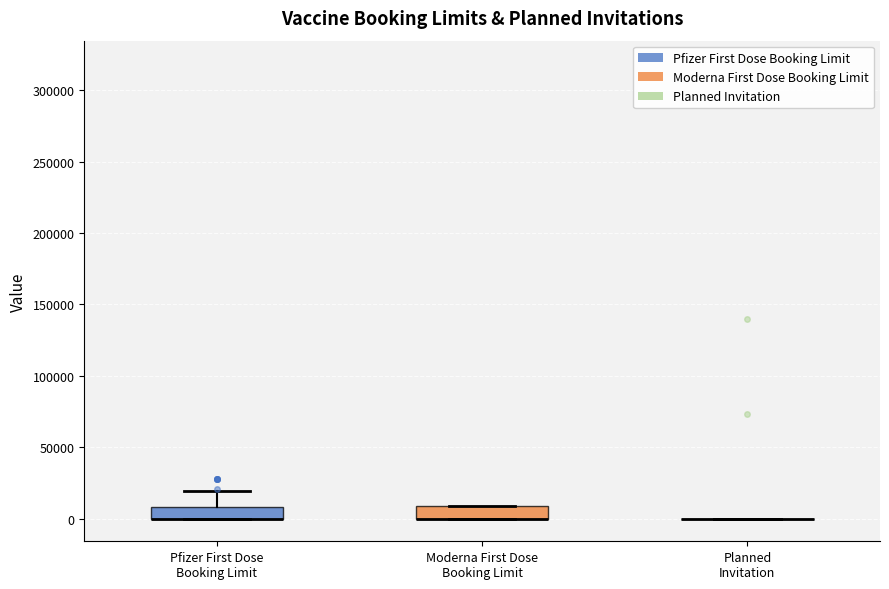

Reading left to right, transcribe this box plot: for each box, give where its median line is, the range the box spans, and where its two whiskers end, as read against the y-axis. The values are not printed on the chart, so give them approximately, as read against the axis.

Pfizer First Dose Booking Limit: median 0 (drawn on the box's lower edge), box 0 to 10000, whiskers 0 to 20000
Moderna First Dose Booking Limit: median 0 (drawn on the box's lower edge), box 0 to 10000, whiskers 0 to 10000
Planned Invitation: box collapsed to a line at 0, whiskers 0 to 0